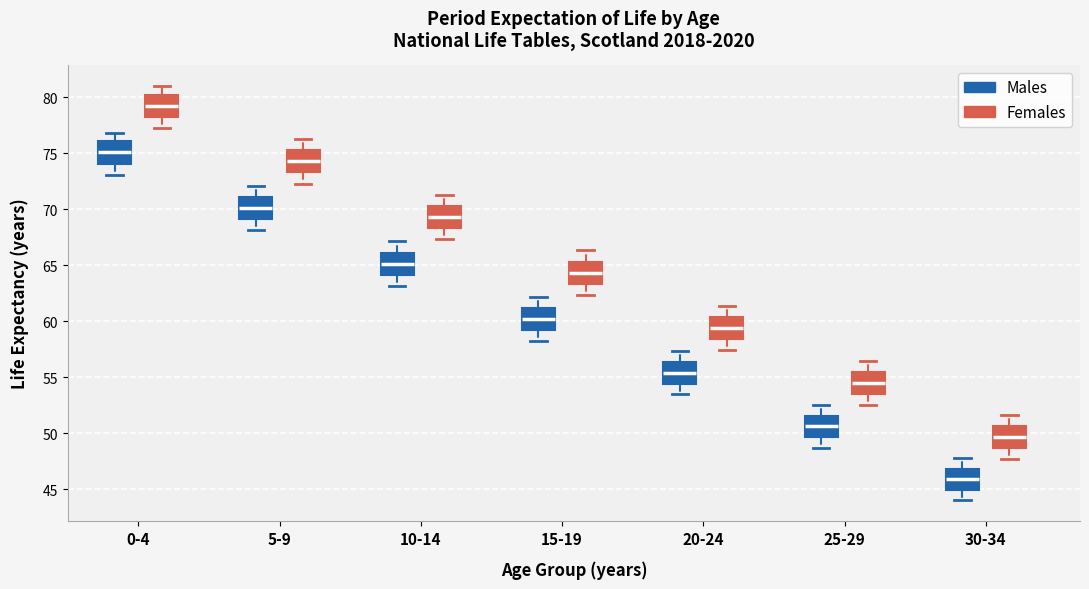

Reading left to right, transcribe this box plot: for each box, give where its median line is, the range the box spans, and where its two whiskers end, as read against the y-axis. The values are not printed on the chart, so give them approximately, as read against the axis.

0-4 (Males): median 75.0, box 74.0 to 76.0, whiskers 73.0 to 77.0
0-4 (Females): median 79.0, box 78.5 to 80.0, whiskers 77.5 to 81.0
5-9 (Males): median 70.0, box 69.0 to 71.0, whiskers 68.0 to 72.0
5-9 (Females): median 74.5, box 73.5 to 75.5, whiskers 72.5 to 76.5
10-14 (Males): median 65.0, box 64.0 to 66.0, whiskers 63.0 to 67.0
10-14 (Females): median 69.5, box 68.5 to 70.5, whiskers 67.5 to 71.5
15-19 (Males): median 60.0, box 59.0 to 61.0, whiskers 58.5 to 62.0
15-19 (Females): median 64.5, box 63.5 to 65.5, whiskers 62.5 to 66.5
20-24 (Males): median 55.5, box 54.5 to 56.5, whiskers 53.5 to 57.5
20-24 (Females): median 59.5, box 58.5 to 60.5, whiskers 57.5 to 61.5
25-29 (Males): median 50.5, box 49.5 to 51.5, whiskers 48.5 to 52.5
25-29 (Females): median 54.5, box 53.5 to 55.5, whiskers 52.5 to 56.5
30-34 (Males): median 46.0, box 45.0 to 47.0, whiskers 44.0 to 48.0
30-34 (Females): median 49.5, box 48.5 to 50.5, whiskers 47.5 to 51.5